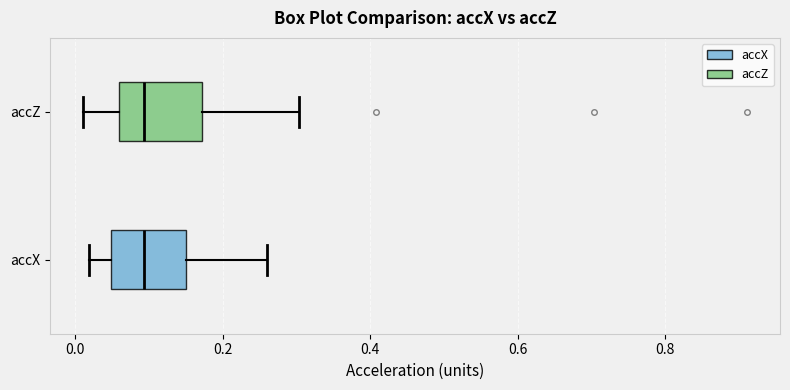

Reading bottom to top, transcribe this box plot: for each box, give where its median line is, the range the box spans, and where its two whiskers end, as read against the x-axis. The values are not printed on the chart, so give them approximately, as read against the axis.

accX: median 0.10, box 0.04 to 0.16, whiskers 0.02 to 0.26
accZ: median 0.10, box 0.06 to 0.18, whiskers 0.02 to 0.30